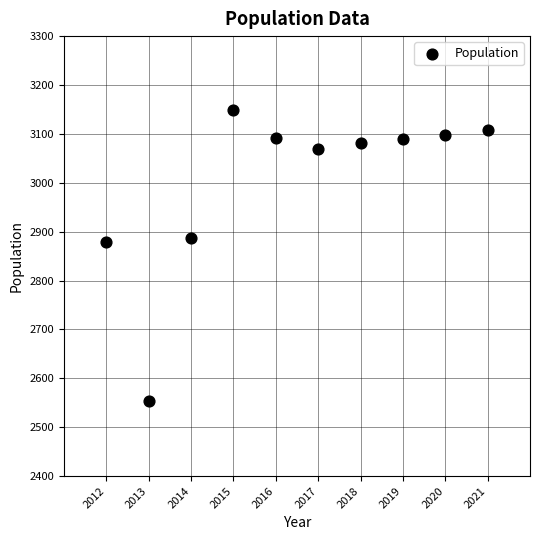

What is the average Y value?

3000